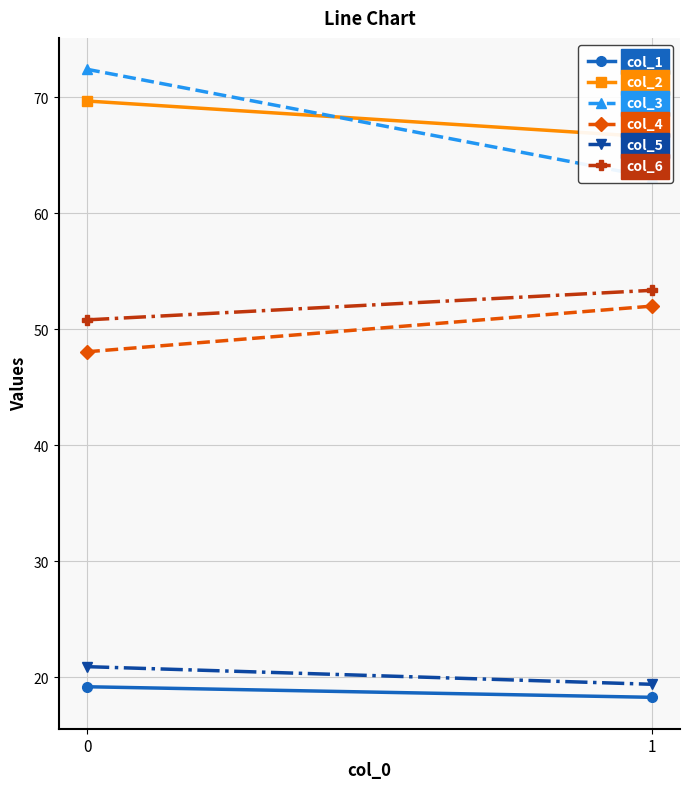

At which label does col_1 reach its minimum?

1